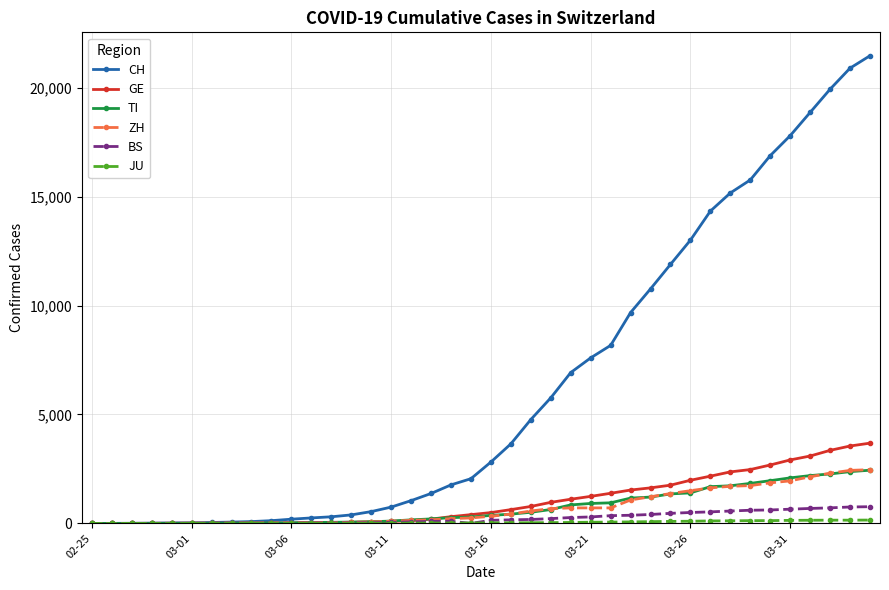

Which series has the largest total across all categories?

CH